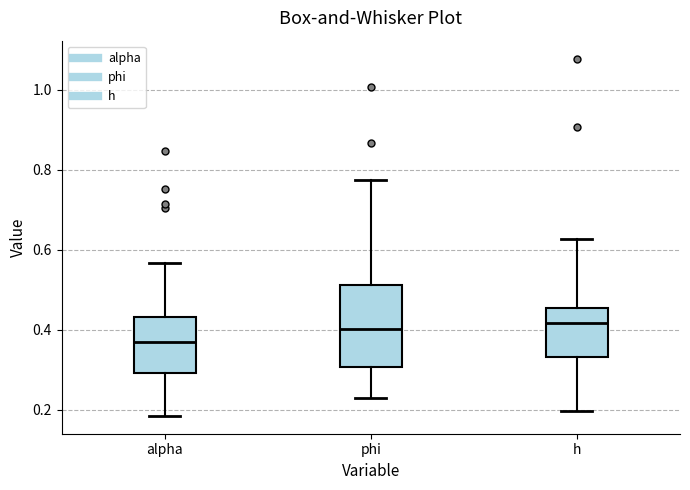

Where does the median line of the box for alpha sit on the y-axis? The values are not printed on the chart, so give them approximately, as read against the axis.

0.36